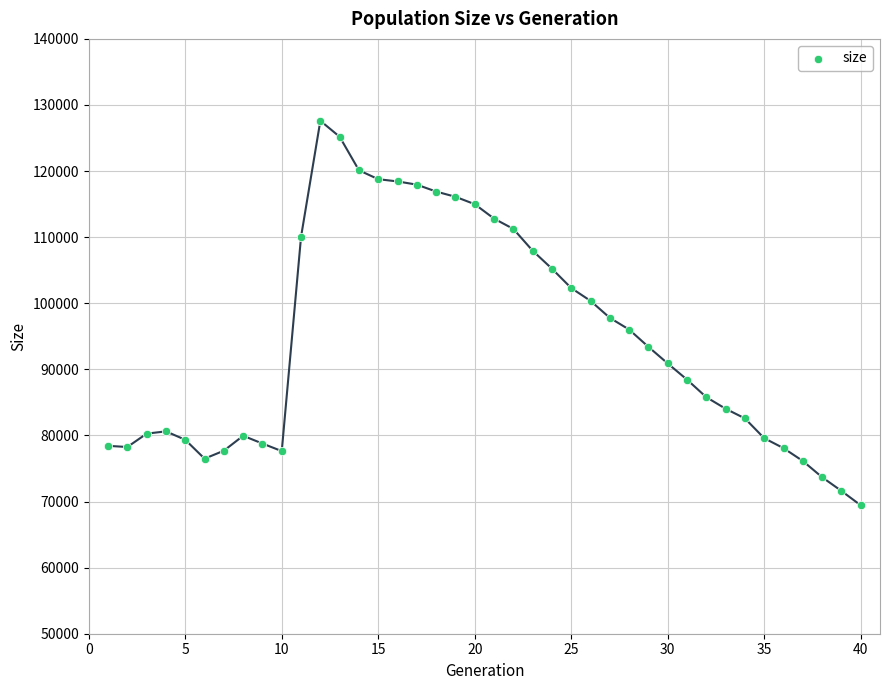

What is the range of Y values (max minus min)?

58180